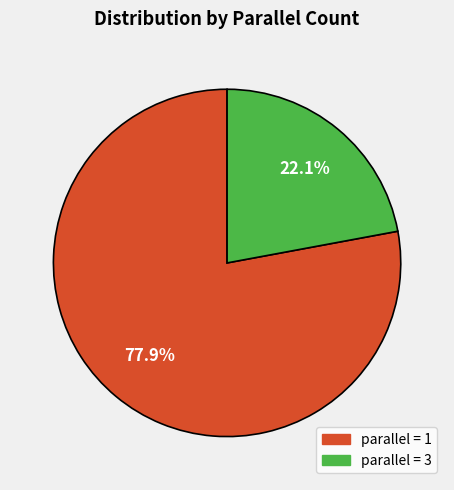

Does any single category account for the majority?

Yes